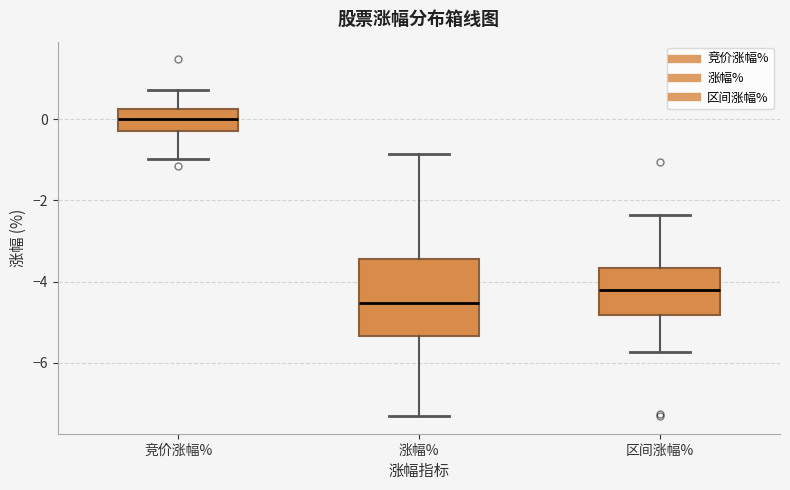

Which box has the lowest median line?

涨幅%